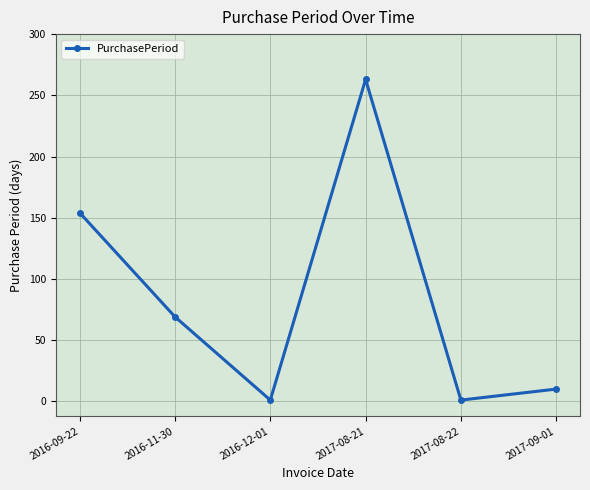

Approximately how many times larger is the value at 2016-09-22 compared to 2017-09-01?

15.4